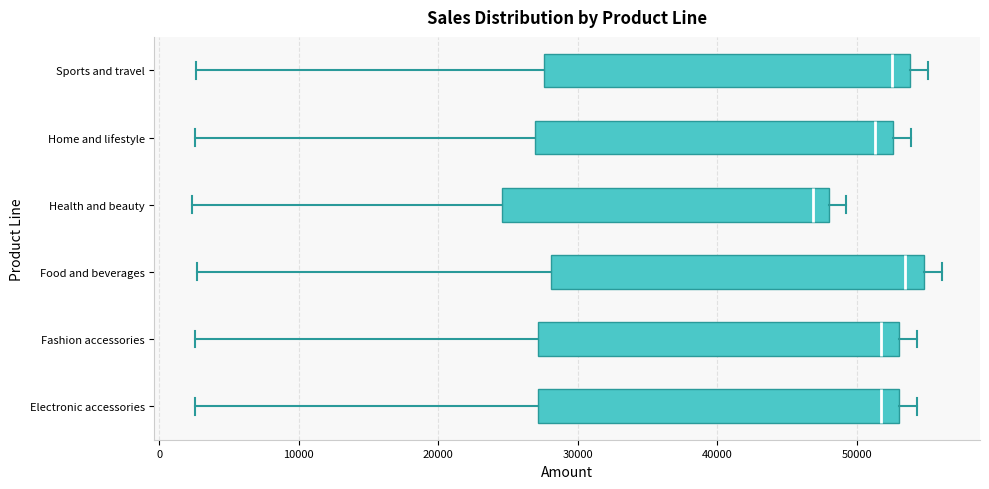

Reading bottom to top, read every box against the x-axis: the position of its median line, the range the box covers, and the ends of its whiskers. The values are not printed on the chart, so give them approximately, as read against the axis.

Electronic accessories: median 52000, box 27000 to 53000, whiskers 3000 to 54000
Fashion accessories: median 52000, box 27000 to 53000, whiskers 3000 to 54000
Food and beverages: median 53000, box 28000 to 55000, whiskers 3000 to 56000
Health and beauty: median 47000, box 25000 to 48000, whiskers 2000 to 49000
Home and lifestyle: median 51000, box 27000 to 53000, whiskers 3000 to 54000
Sports and travel: median 52000, box 28000 to 54000, whiskers 3000 to 55000